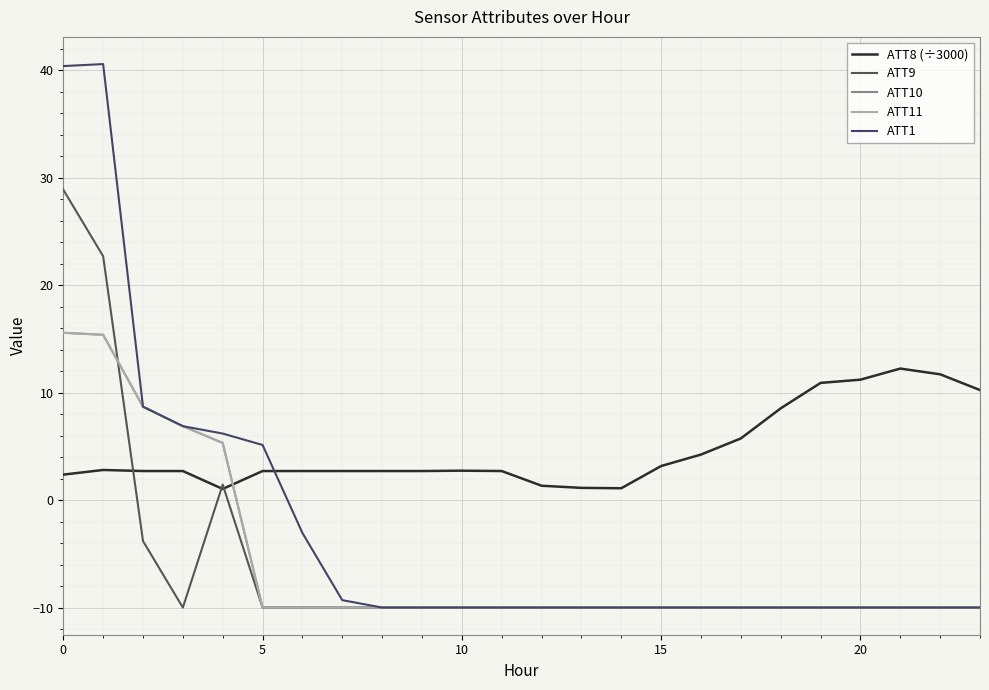

Is this an area chart (filled region under the line)?

No